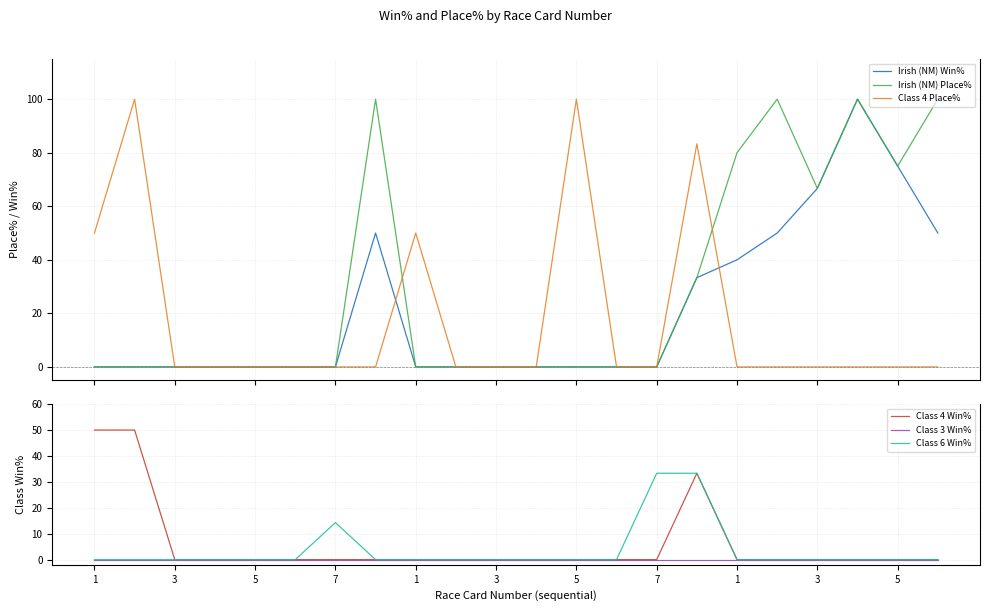

The value of Class 3 Win% at 5 is 0.0. True or false?

True